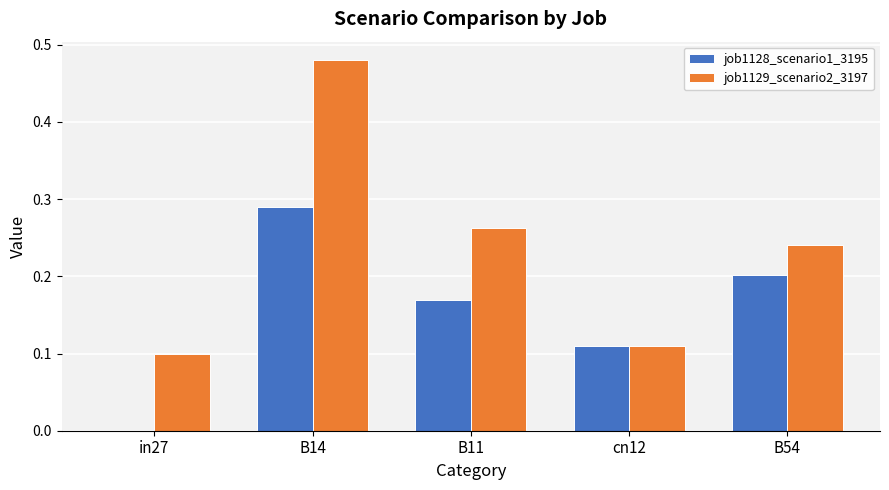

True or false: job1128_scenario1_3195 has a value of -0.2 at in27.

False